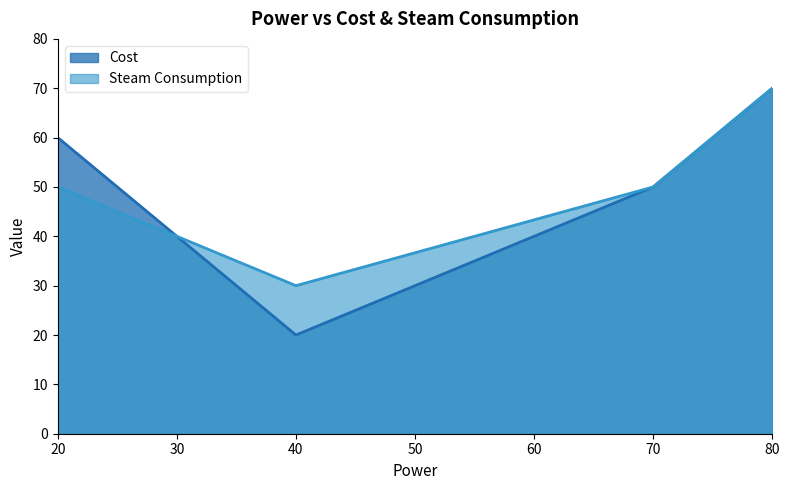

At how many categories does at least one series exceed 43?

4